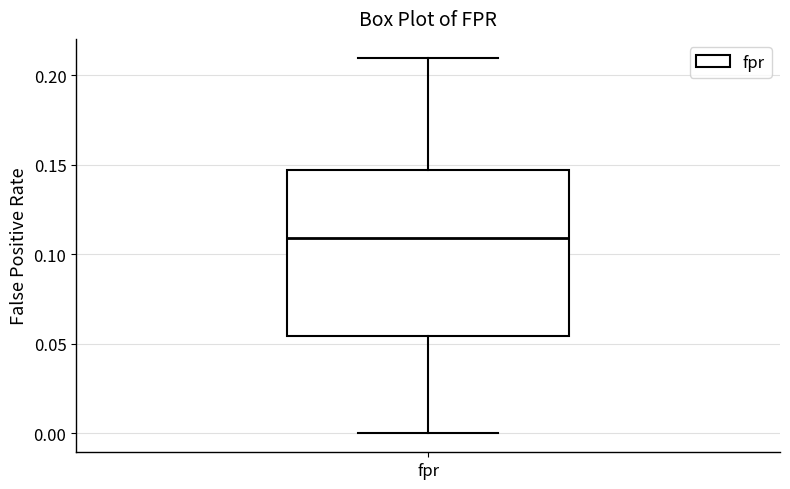

Transcribe this box plot: give where the median line is, the range the box spans, and where the two whiskers end, as read against the y-axis. The values are not printed on the chart, so give them approximately, as read against the axis.

median 0.110, box 0.055 to 0.145, whiskers 0.000 to 0.210